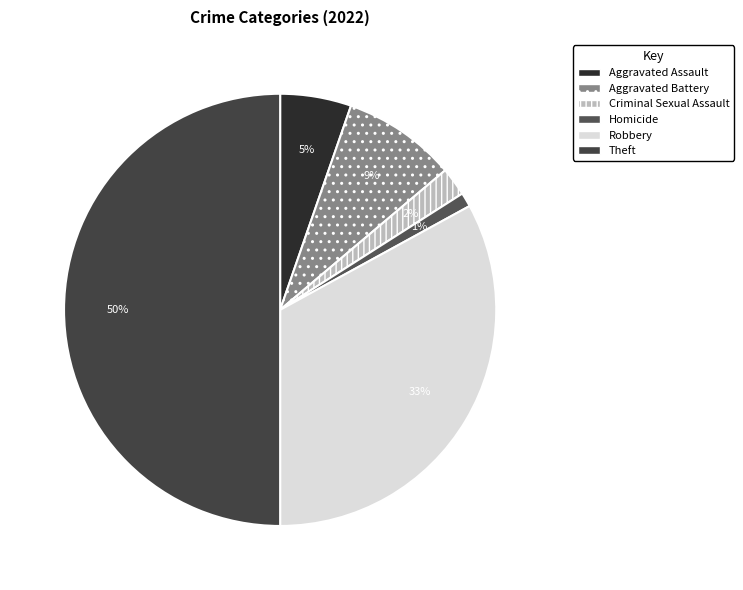

Count the number of slices in the pie.

6